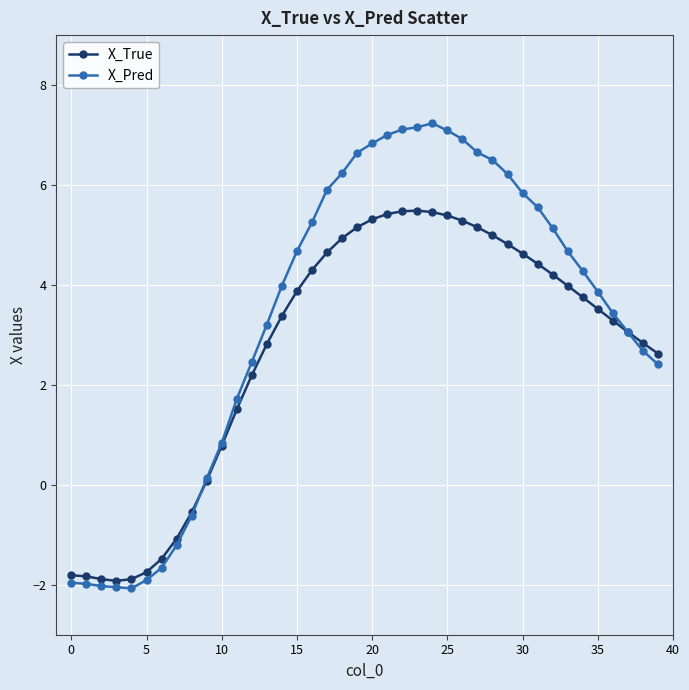

Which series has the largest total across all categories?

X_Pred